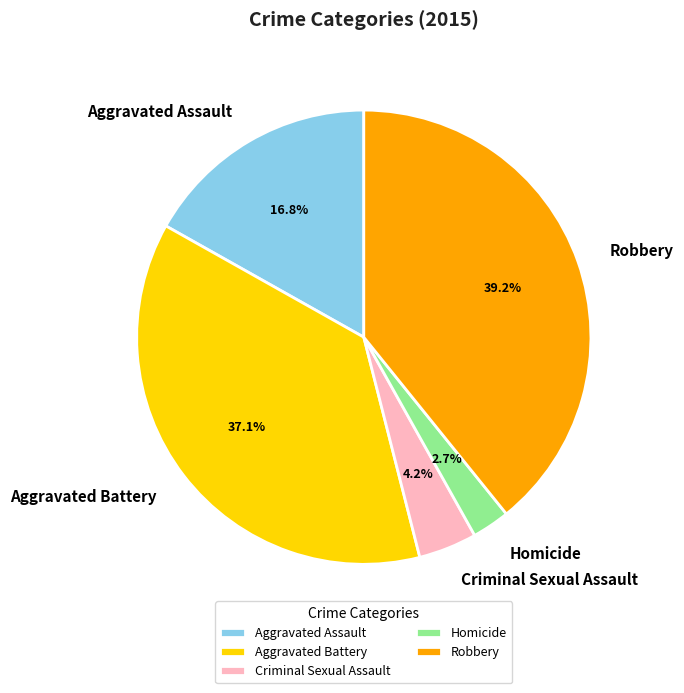

Which category has the biggest portion of the pie?

Robbery